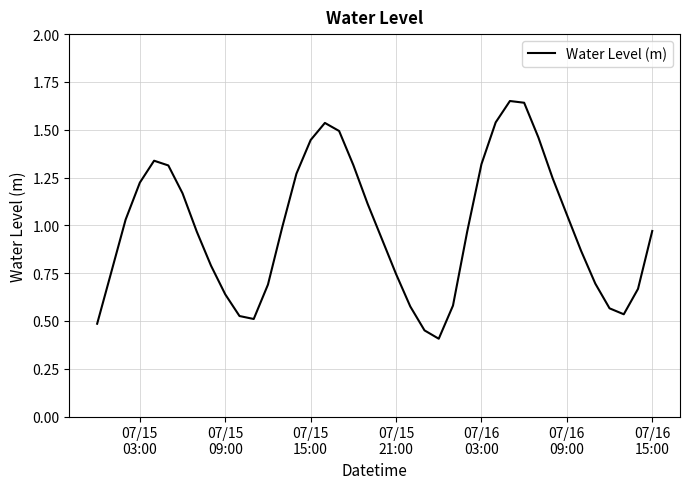

What is the smallest value displayed?

0.4